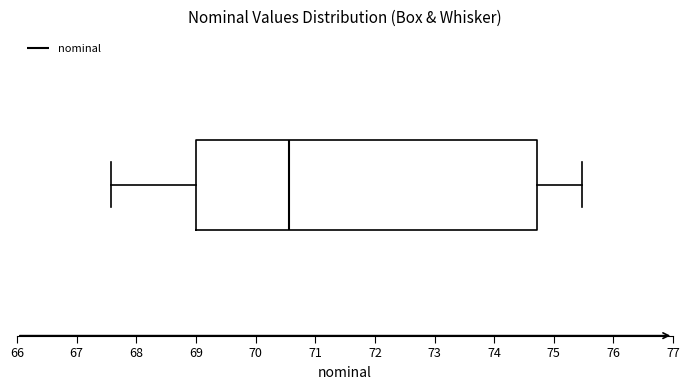

Transcribe this box plot: give where the median line is, the range the box spans, and where the two whiskers end, as read against the x-axis. The values are not printed on the chart, so give them approximately, as read against the axis.

median 70.6, box 69.0 to 74.7, whiskers 67.6 to 75.5